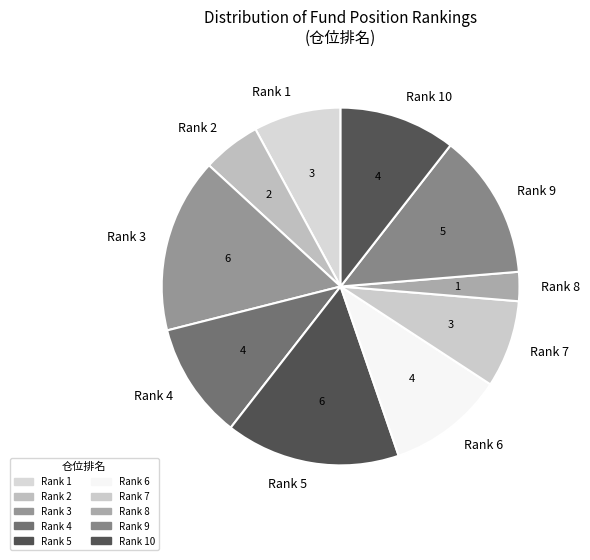

Is it true that Rank 10 is 11% of the pie?

True